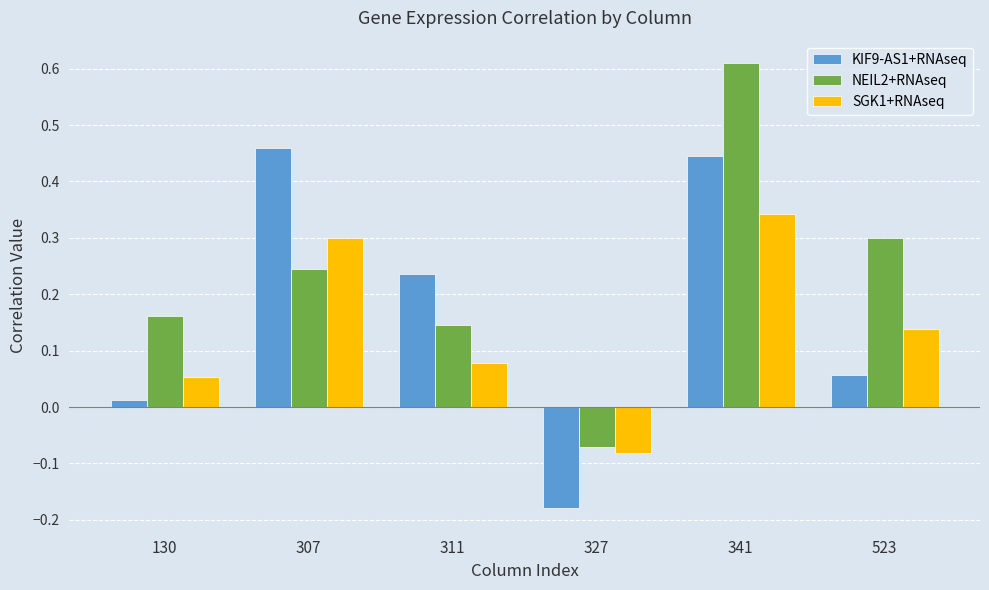

Is the value of SGK1+RNAseq at 307 greater than the value of KIF9-AS1+RNAseq at 341?

No